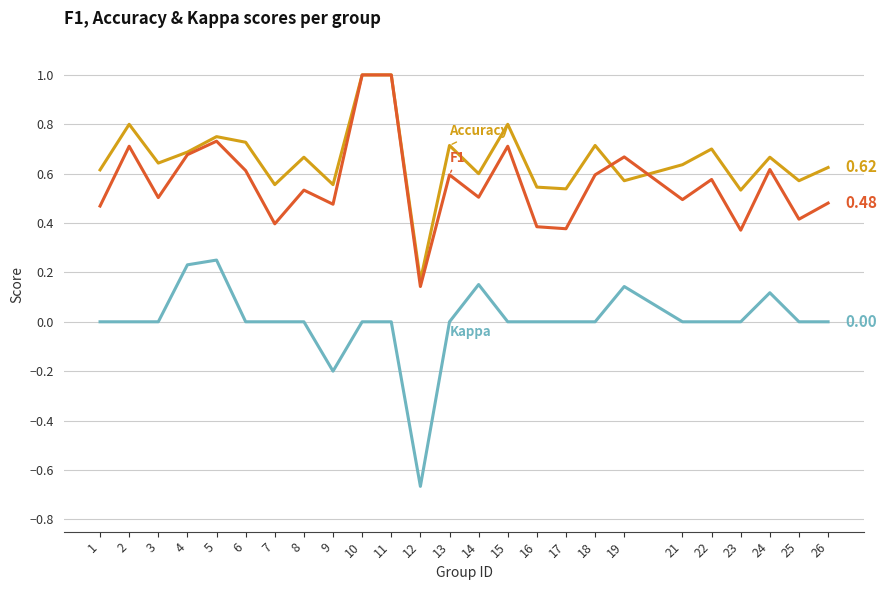

What is the total value across all series at 17?

0.9